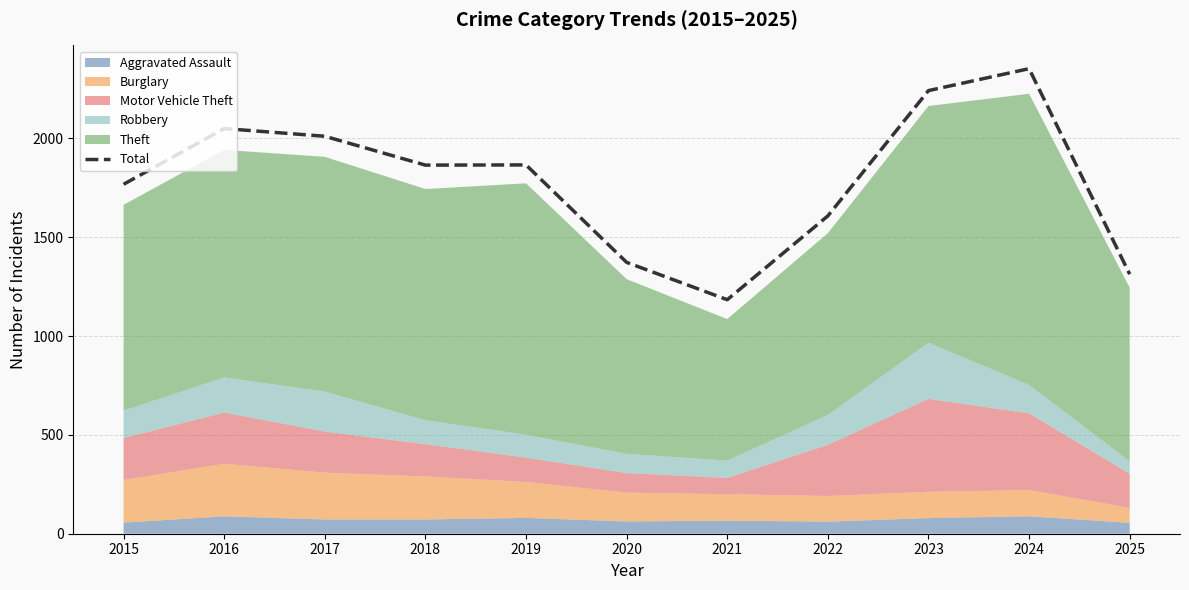

What is the value of the 7th point from the left?

1184